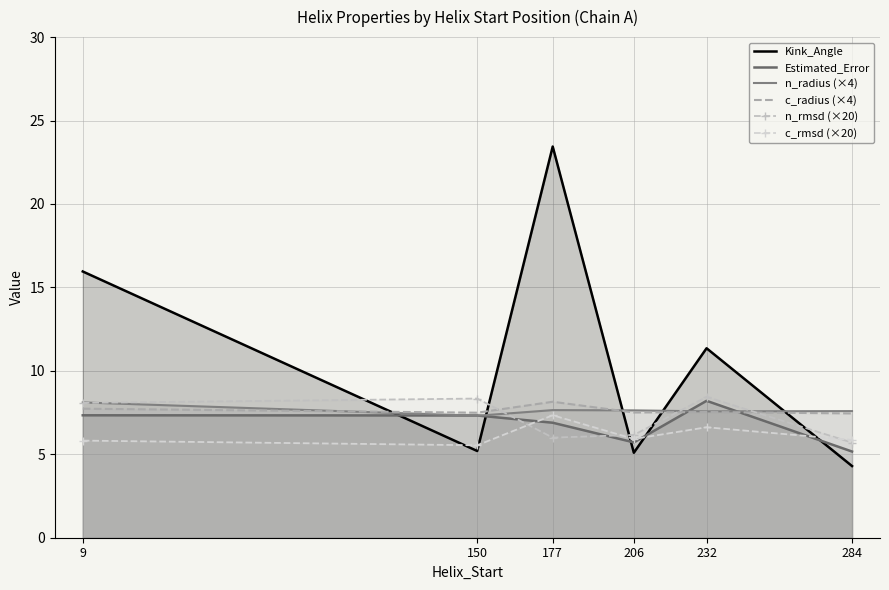

Which series has the largest total across all categories?

Kink_Angle